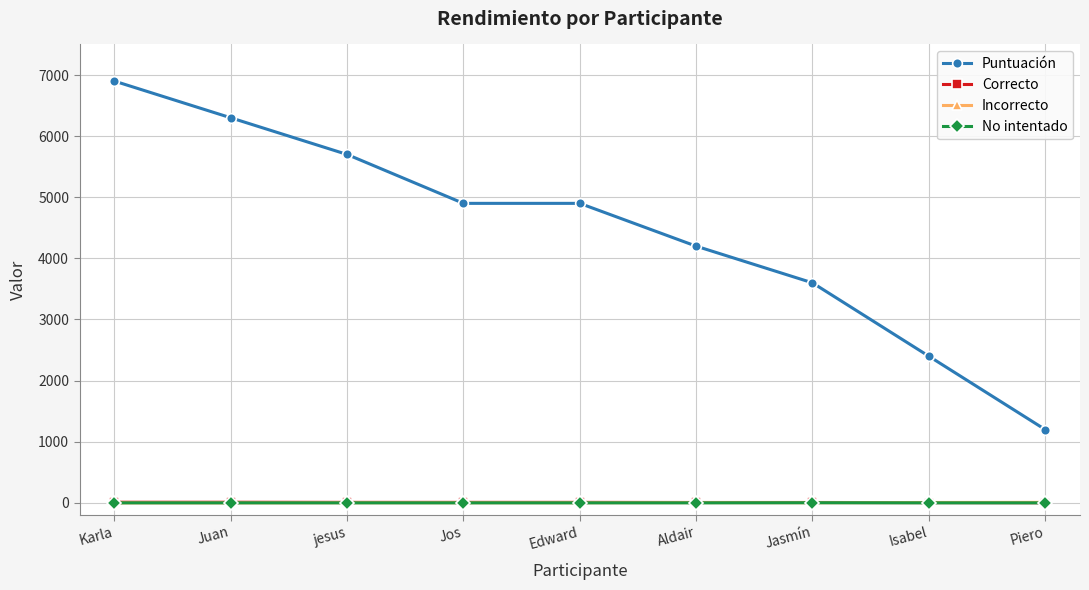

What is the maximum value for Correcto?

10